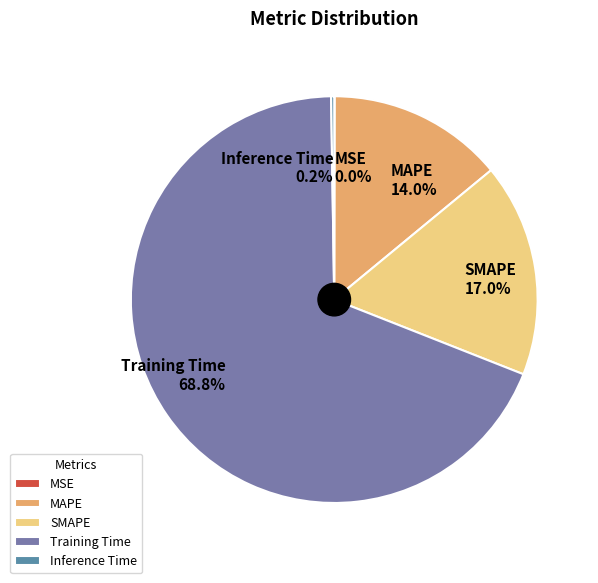

Which slice represents more than half of the pie?

Training Time